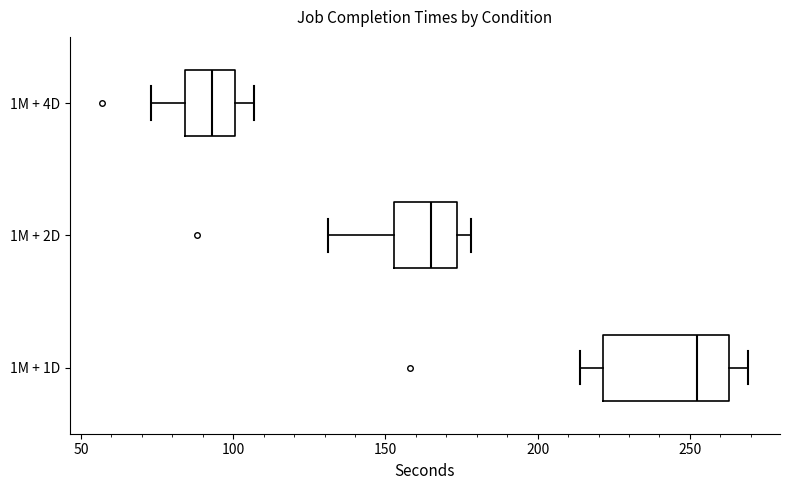

Which box is the widest, from its left edge to its right edge?

1M + 1D